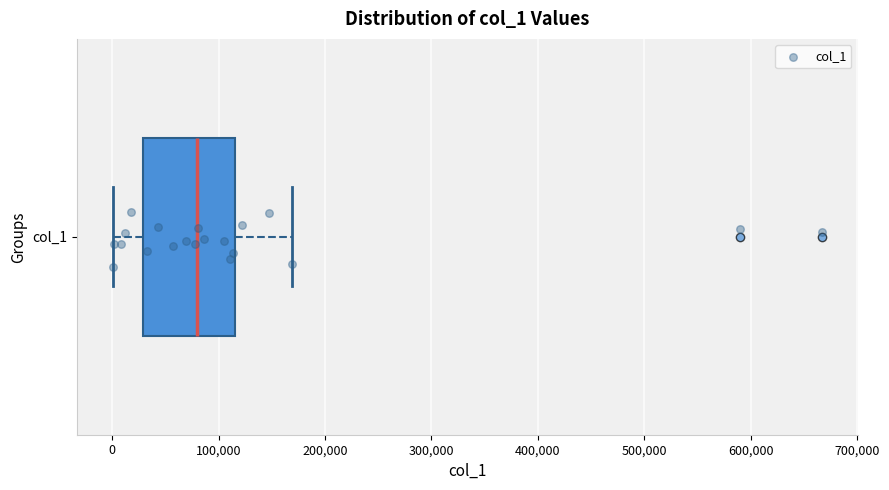

Where does the median line of the box for col_1 sit on the x-axis? The values are not printed on the chart, so give them approximately, as read against the axis.

80000